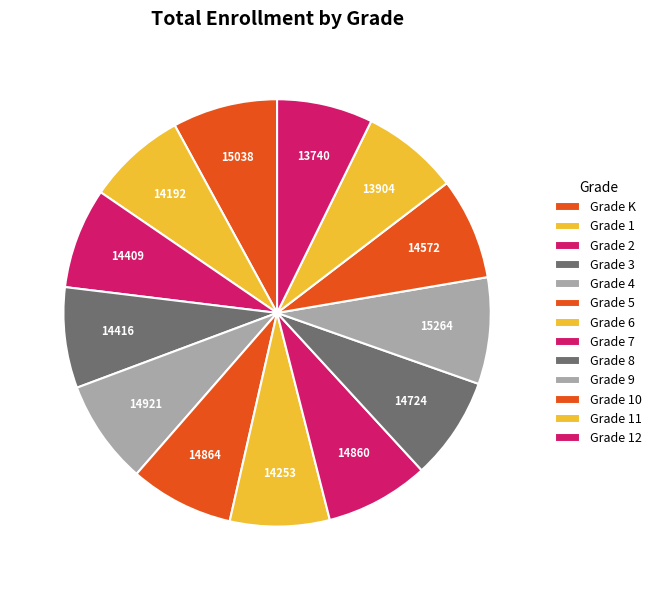

What percentage is the Grade 8 slice, to the nearest percent?

8%